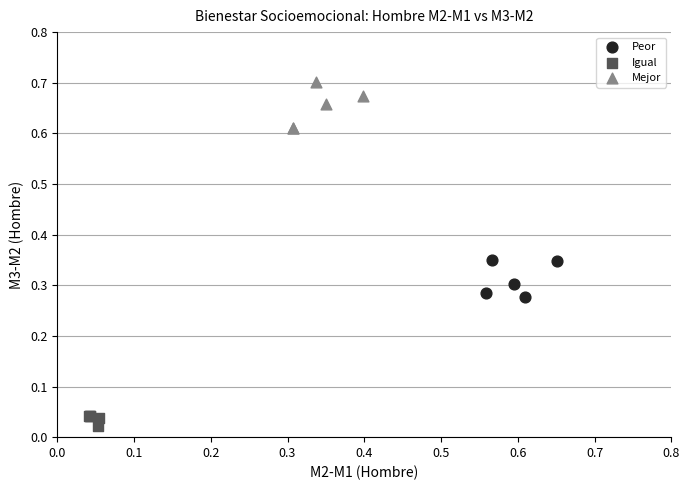

Which series contains the lowest Y value?

Igual